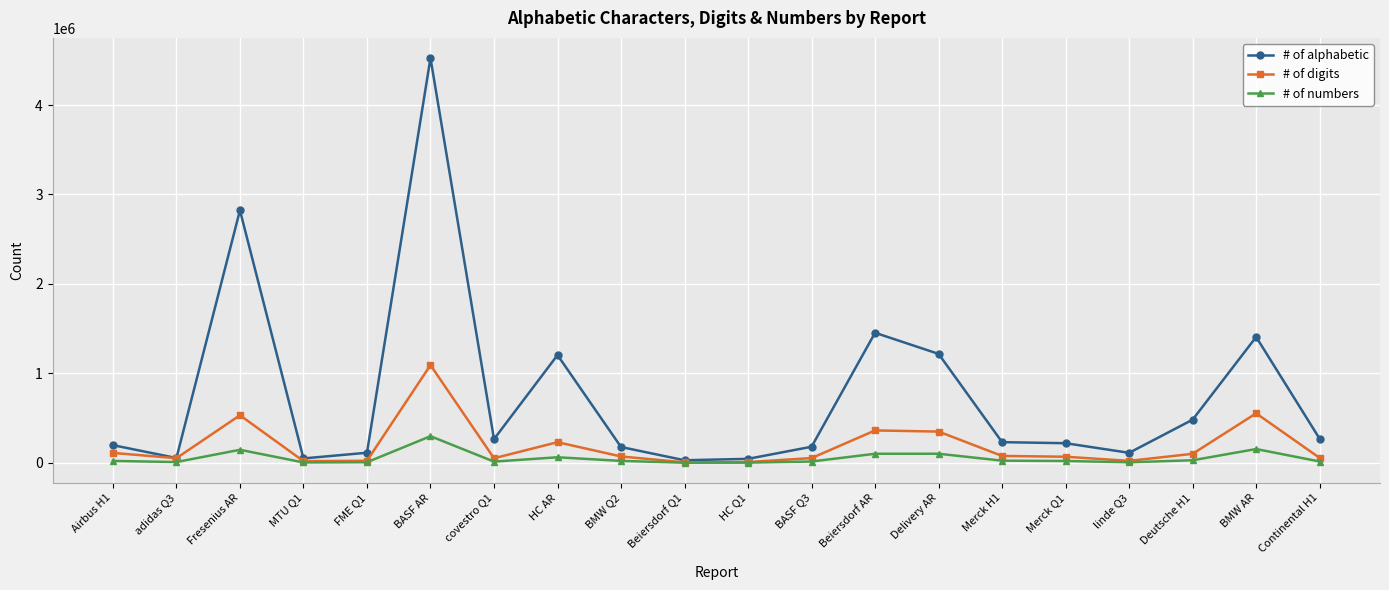

Where is the first local maximum for # of digits?

Fresenius AR